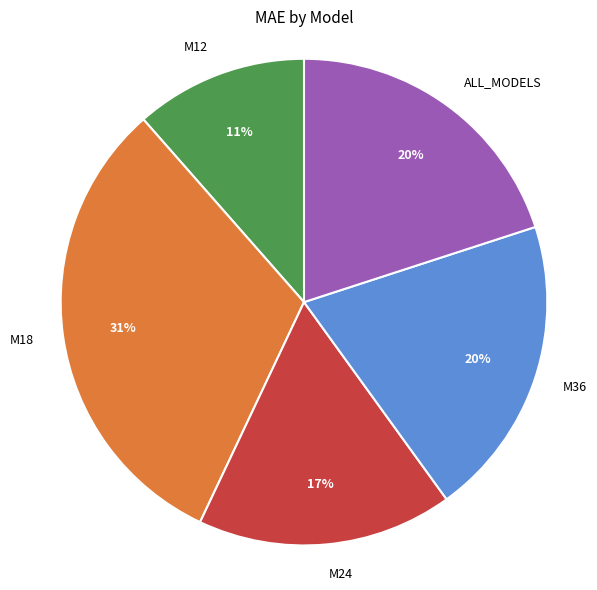

Is it true that M36 is 20% of the pie?

True